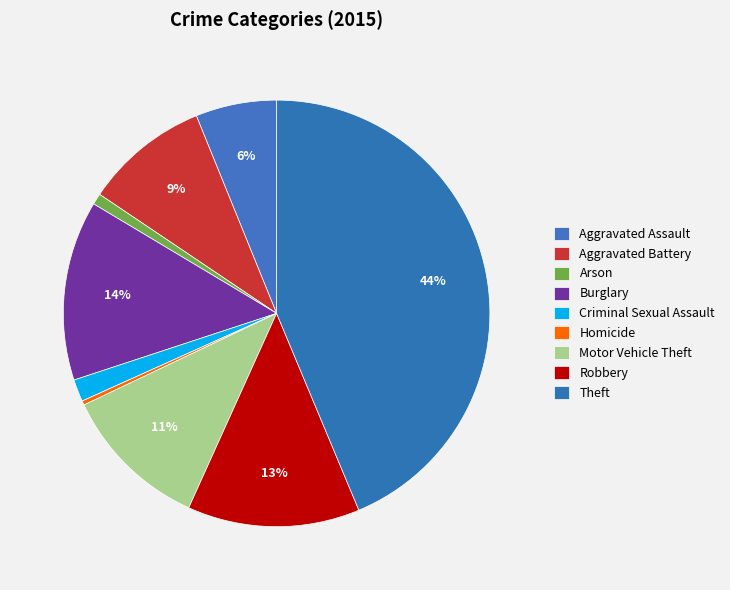

Which slice is the largest?

Theft